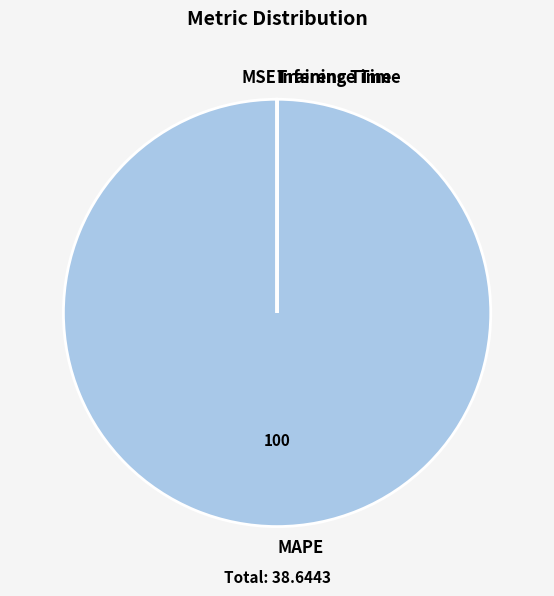

Is it true that MAPE is 100% of the pie?

True